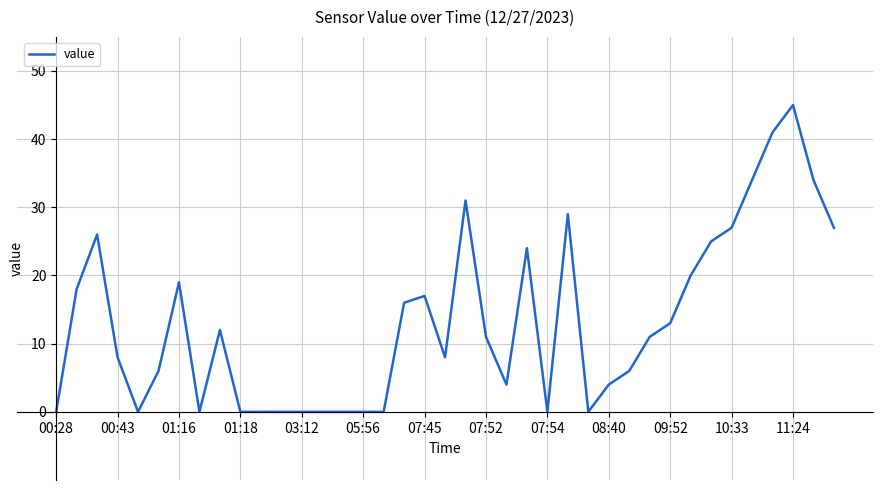

What is the maximum value shown in the chart?

45